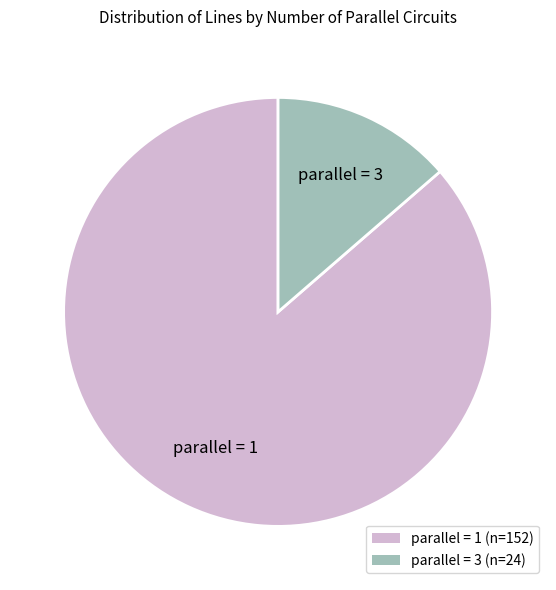

Combined, do parallel = 1 (n=152) and parallel = 3 (n=24) account for over 50%?

Yes